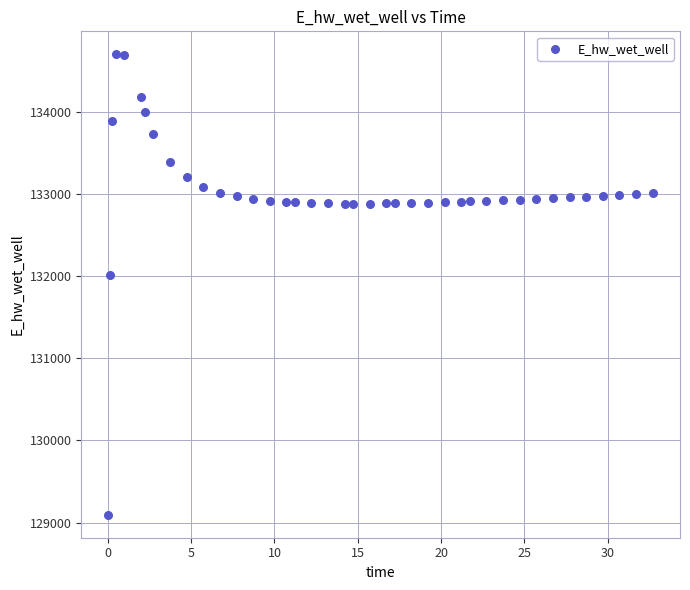

What is the range of X values (max minus min)?

32.7